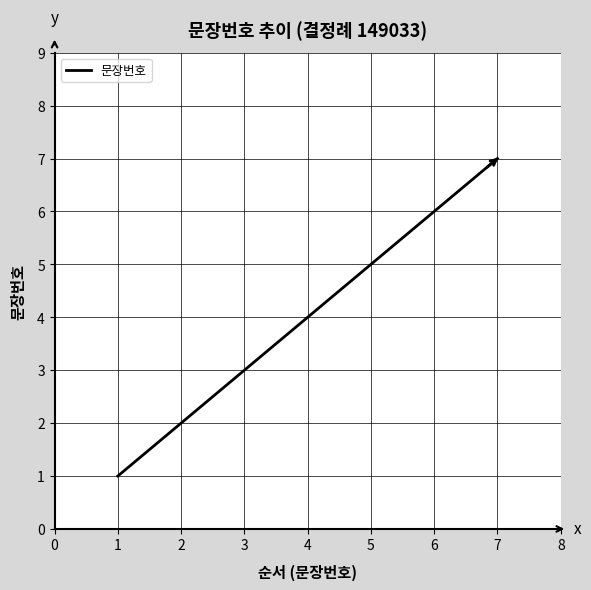

What is the maximum value shown in the chart?

7